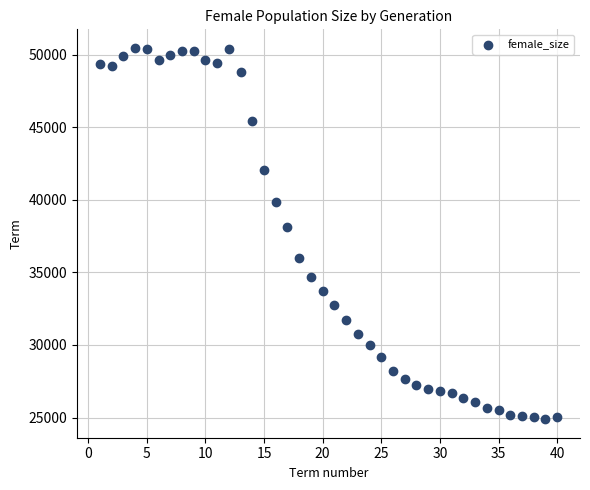

What Y value in the scatter plot is closest to 37680?

38149